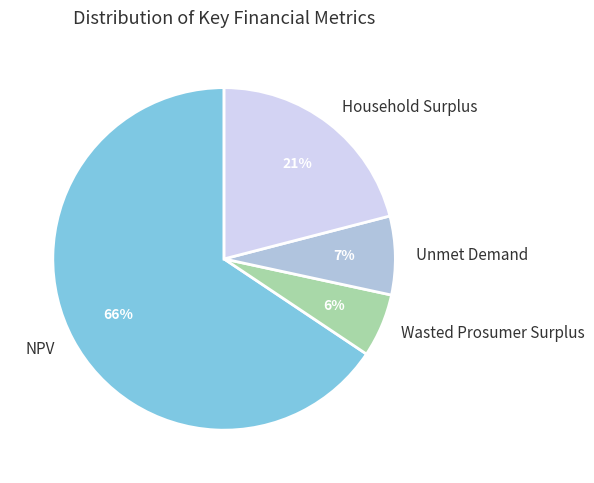

Which category has the biggest portion of the pie?

NPV